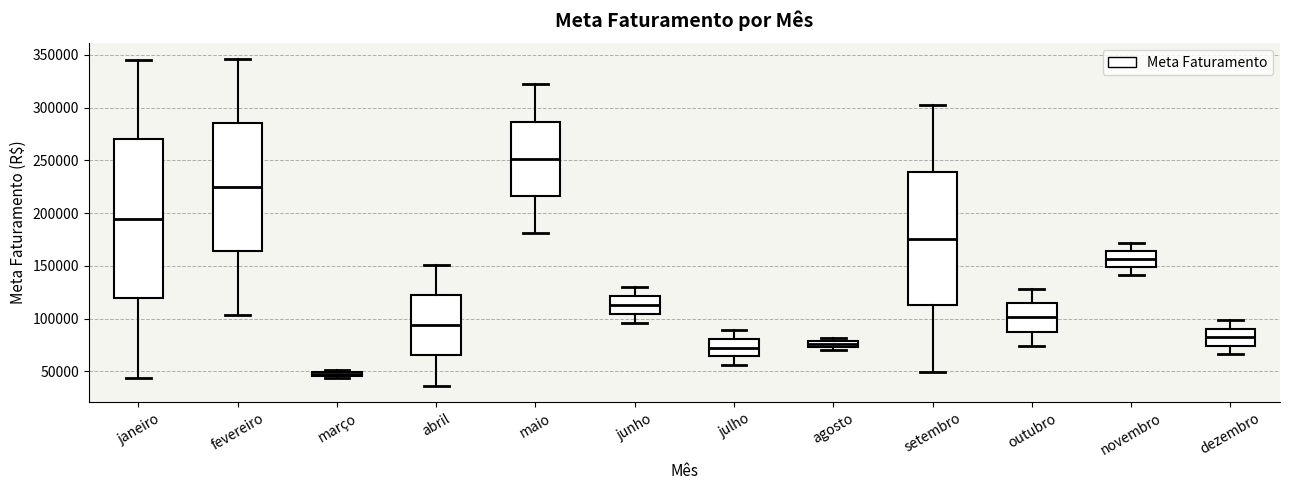

Which box has the lowest median line?

março